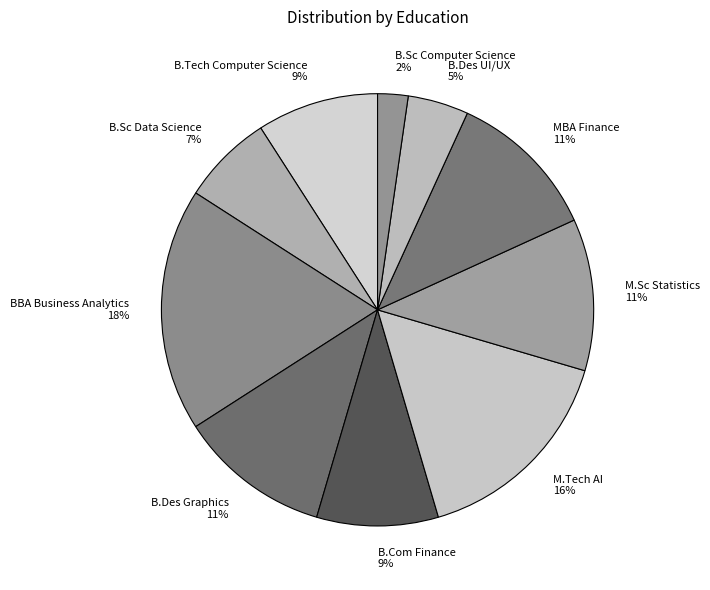

How many segments does this pie chart have?

10